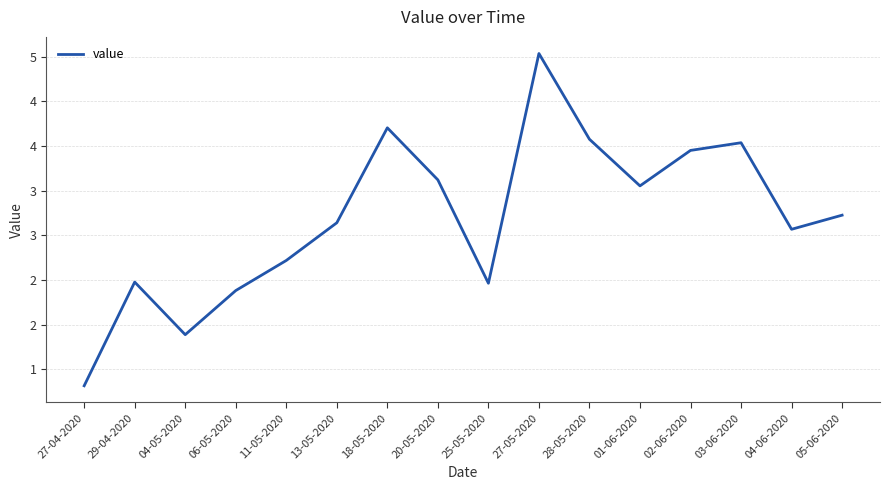

Does the chart display data point markers on the line(s)?

No